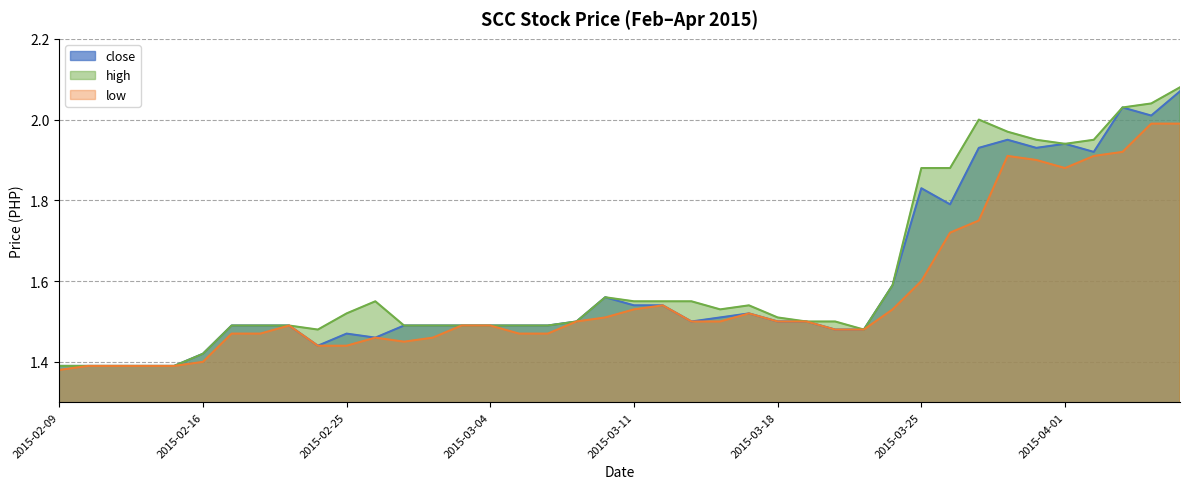

At which category does high reach its first local valley?

2015-02-24